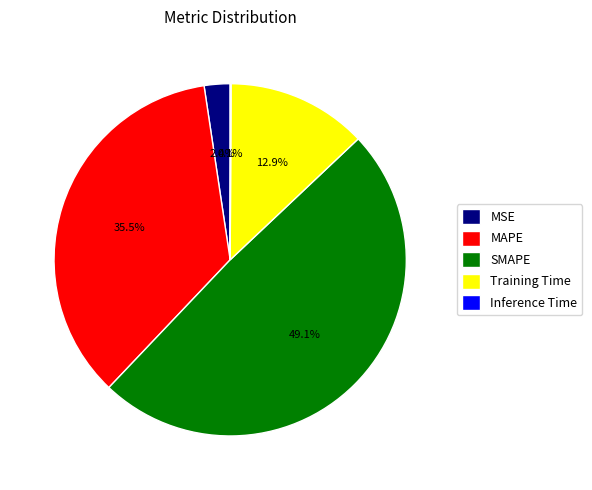

Does Training Time represent more than half of the total?

No